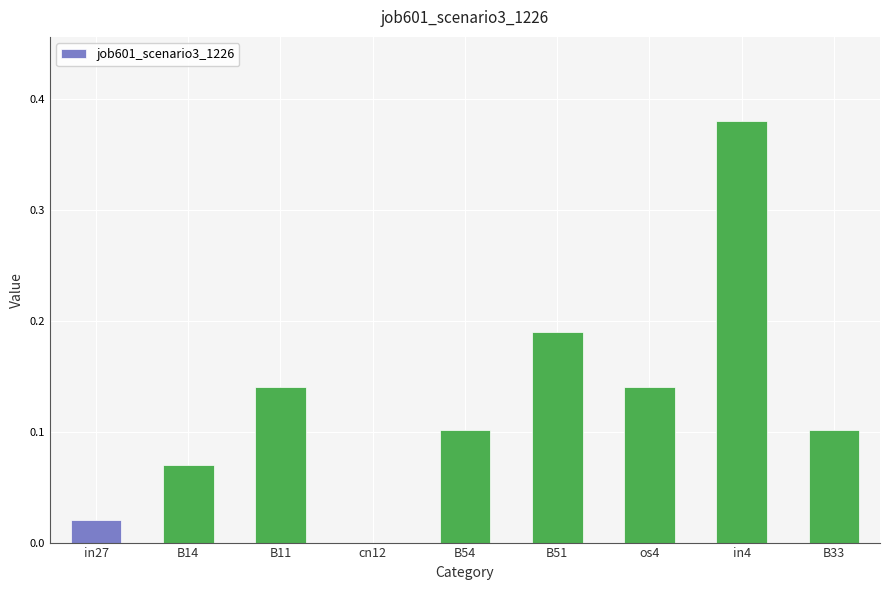

Which label corresponds to the largest value in the chart?

in4